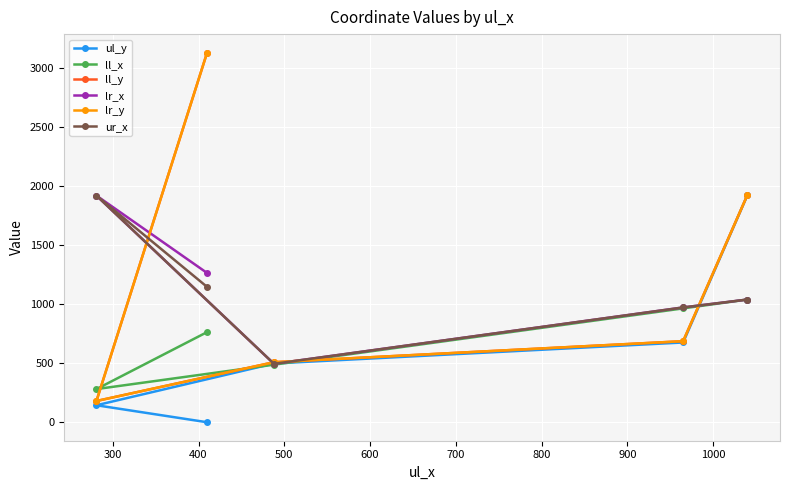

Which series has the largest total across all categories?

ll_y